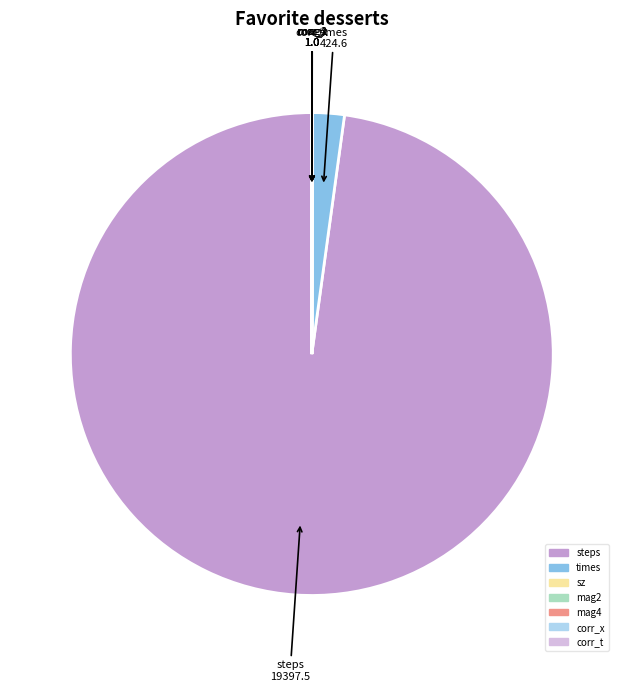

Combined, do steps and times account for over 50%?

Yes